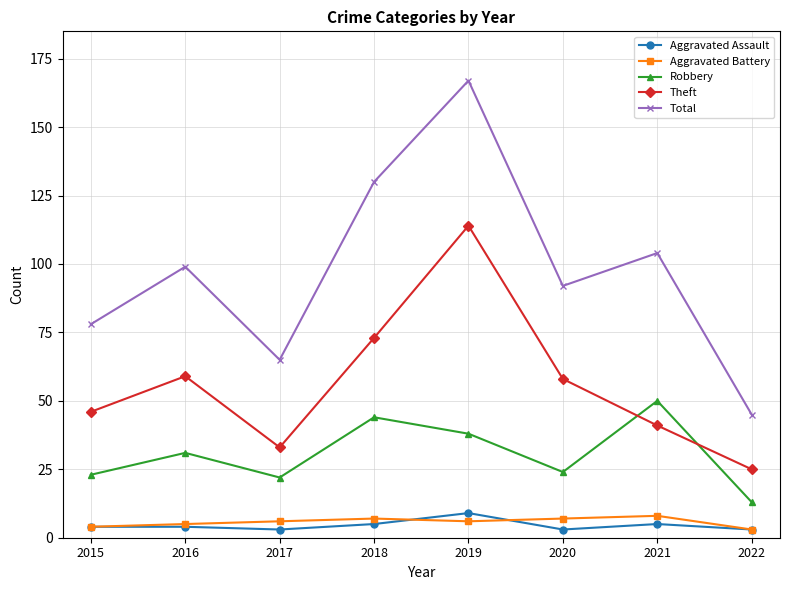

Which series changed the most between 2018 and 2020?

Total